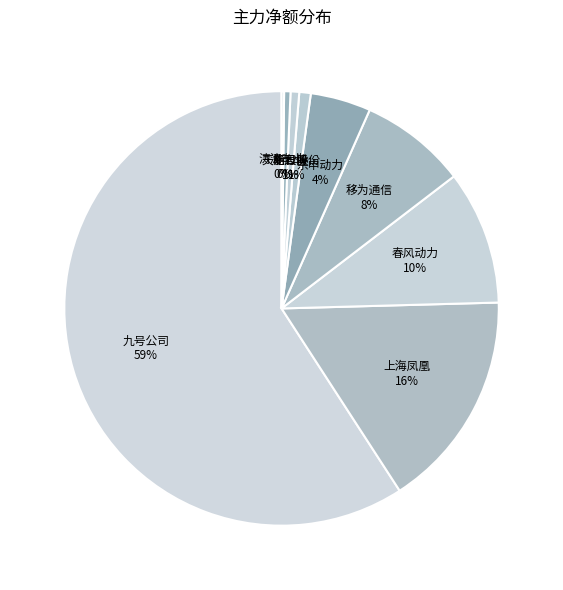

Which slice is the largest?

九号公司